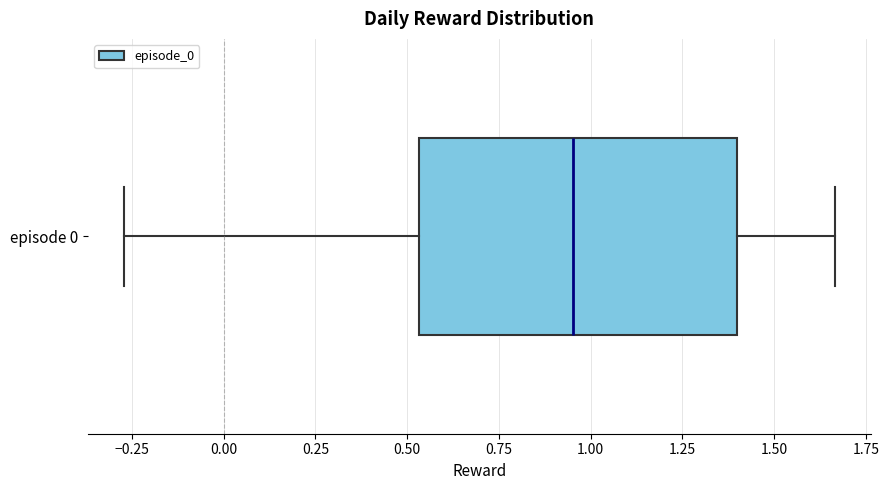

Where does the left whisker of the box for episode 0 end on the x-axis? The values are not printed on the chart, so give them approximately, as read against the axis.

-0.25